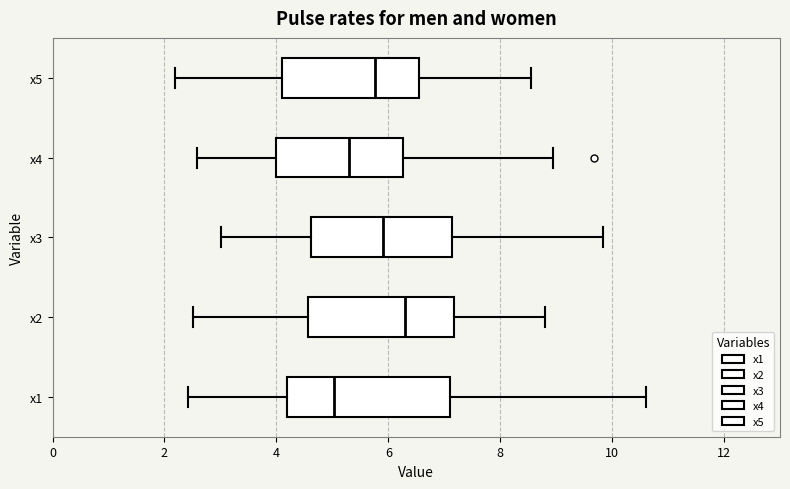

Reading bottom to top, read every box against the x-axis: the position of its median line, the range the box covers, and the ends of its whiskers. The values are not printed on the chart, so give them approximately, as read against the axis.

x1: median 5.0, box 4.2 to 7.0, whiskers 2.4 to 10.6
x2: median 6.4, box 4.6 to 7.2, whiskers 2.6 to 8.8
x3: median 6.0, box 4.6 to 7.2, whiskers 3.0 to 9.8
x4: median 5.4, box 4.0 to 6.2, whiskers 2.6 to 9.0
x5: median 5.8, box 4.0 to 6.6, whiskers 2.2 to 8.6